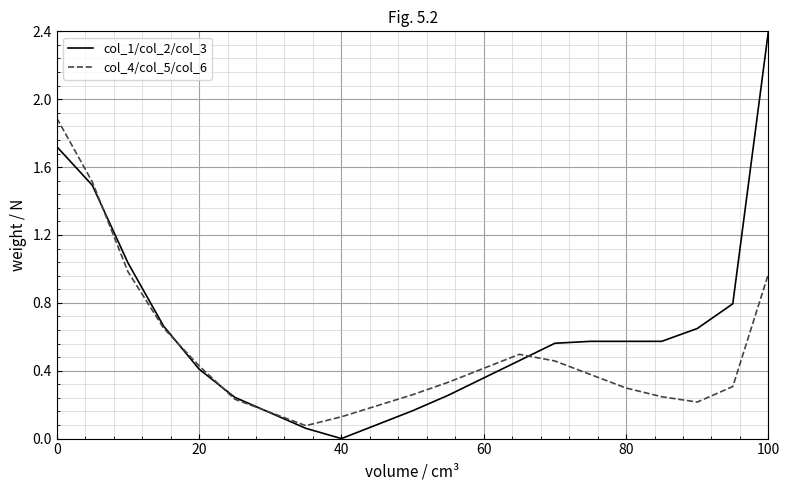

How many lines are shown in the chart?

2